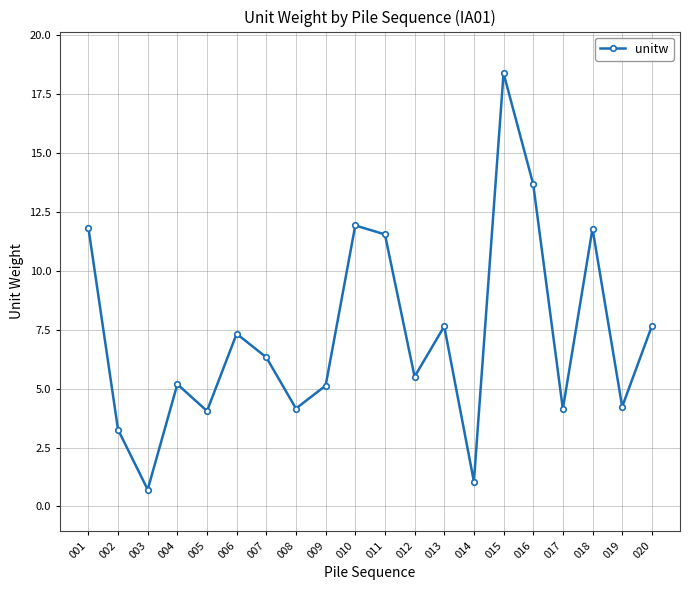

The value at 006 is 2.5. True or false?

False